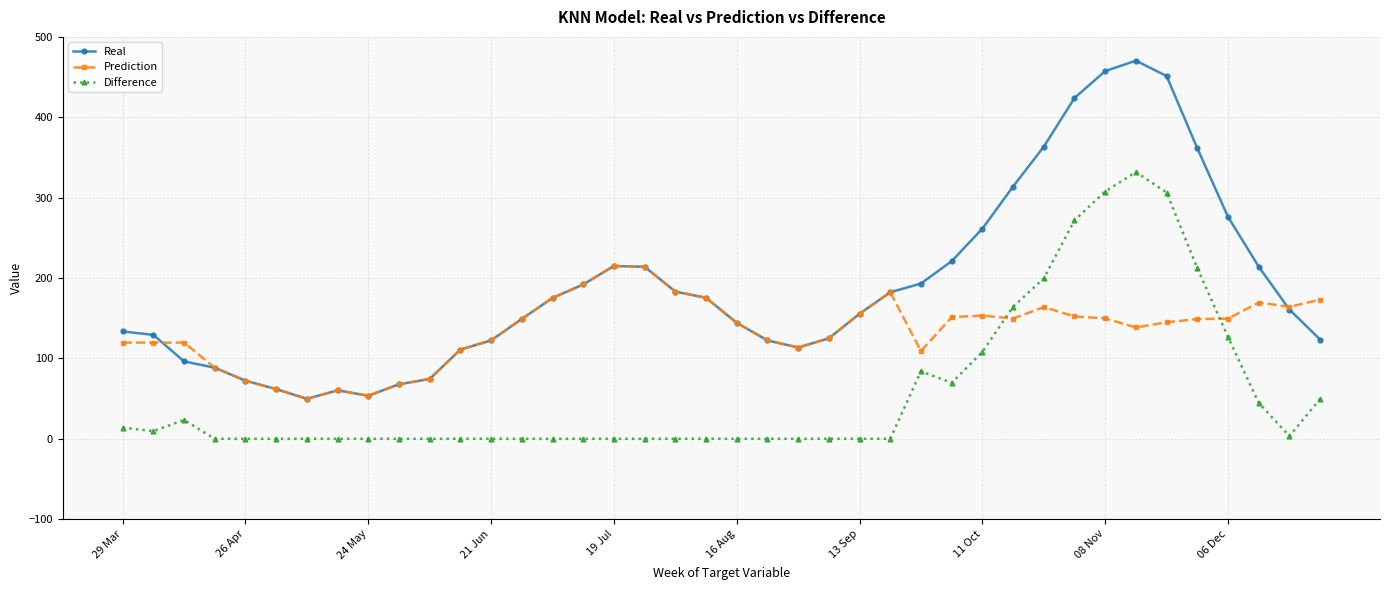

List the series in order of their peak value, lowest first.

Prediction, Difference, Real